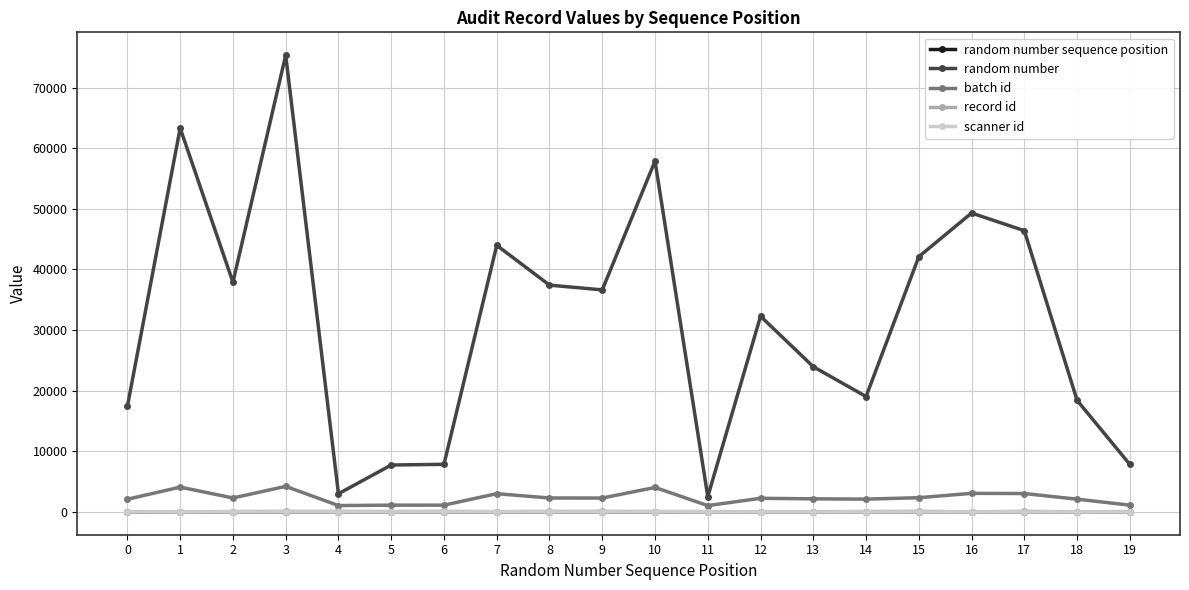

How many times do record id and random number sequence position cross each other?

4